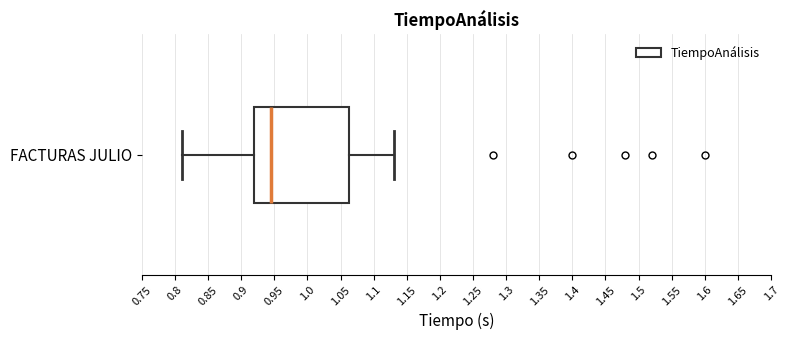

Where is the right edge of the box for FACTURAS JULIO on the x-axis? The values are not printed on the chart, so give them approximately, as read against the axis.

1.065